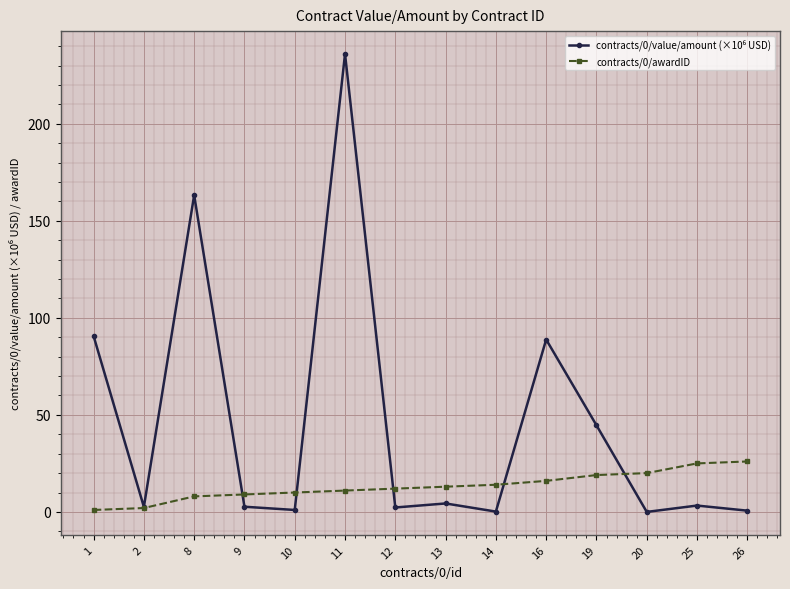

How many categories are shown in the chart?

14